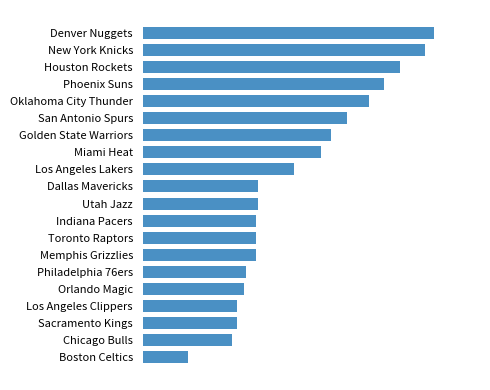

Are the bars horizontal?

Yes